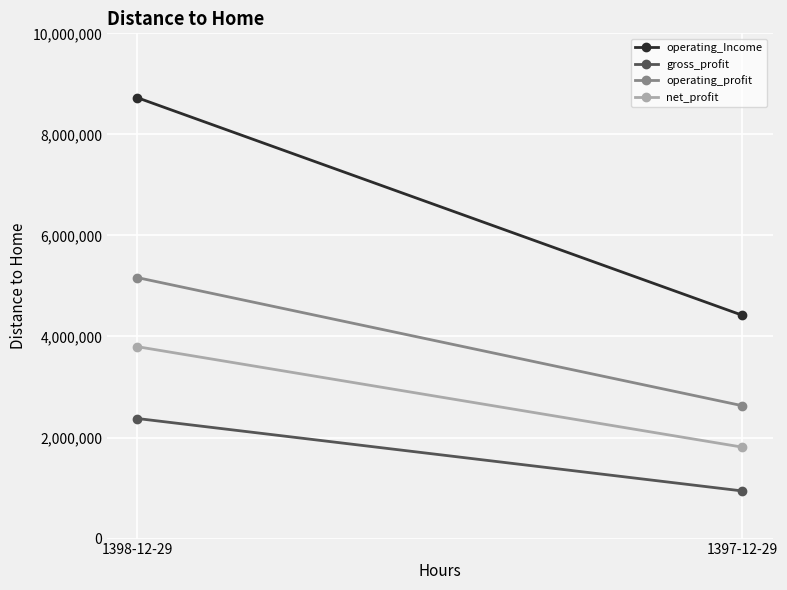

Is the value of operating_profit at 1398-12-29 greater than the value of gross_profit at 1398-12-29?

Yes